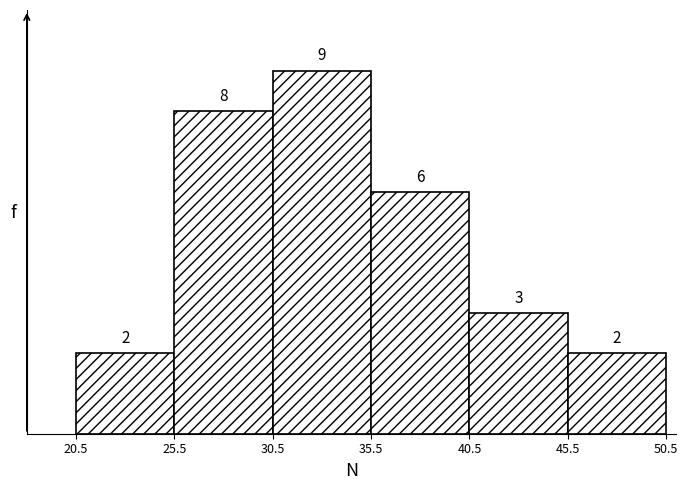

How tall is the bar that spans 45.5 to 50.5 on the x-axis?

2